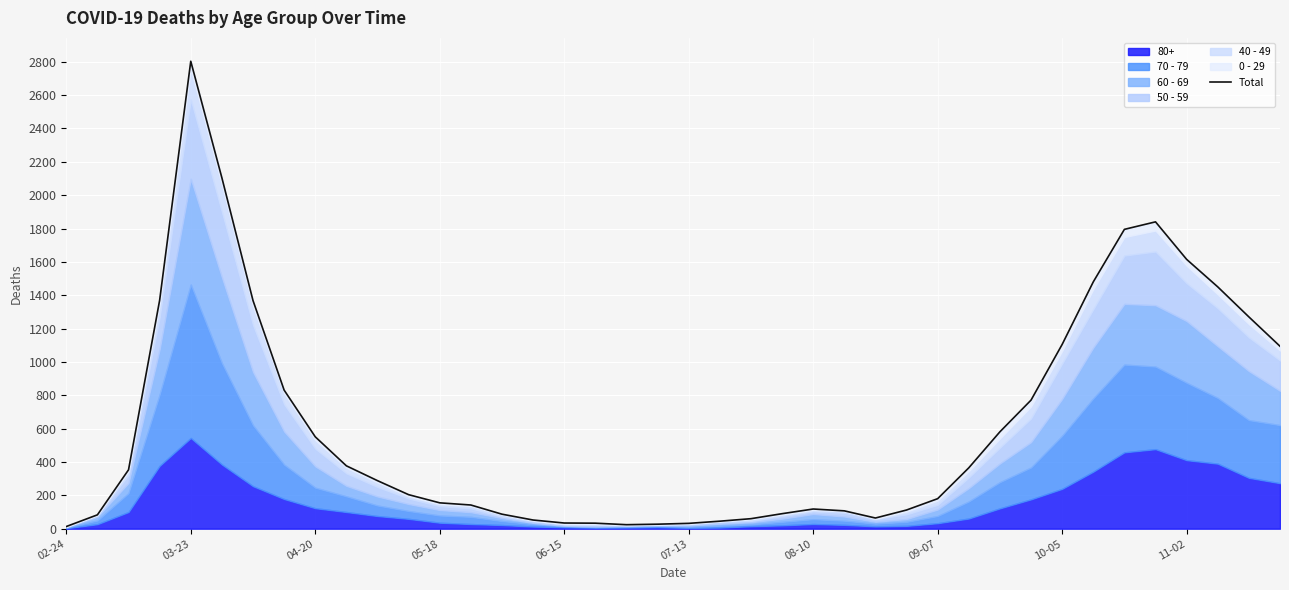

How many interior local peaks (higher than both neighbors) does the data have?

3